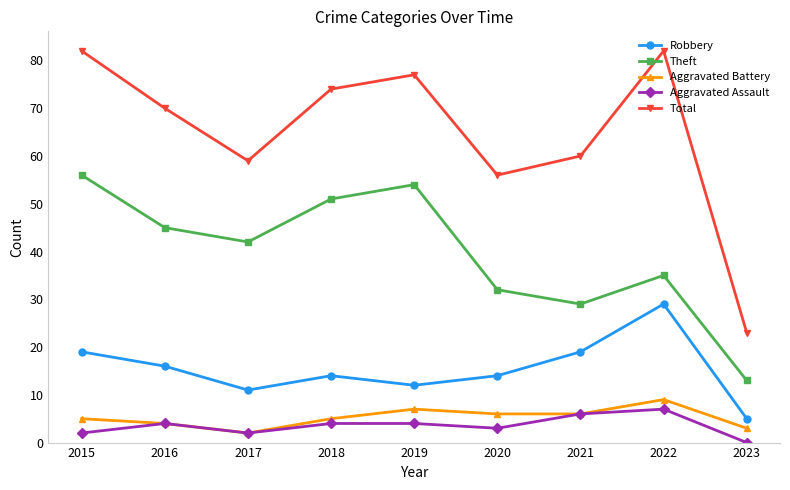

At which category does Robbery reach its first local peak?

2018